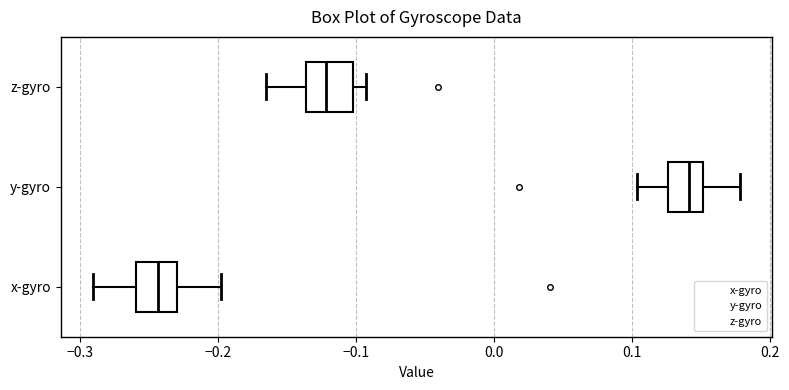

Reading bottom to top, read every box against the x-axis: the position of its median line, the range the box covers, and the ends of its whiskers. The values are not printed on the chart, so give them approximately, as read against the axis.

x-gyro: median -0.24, box -0.26 to -0.23, whiskers -0.29 to -0.20
y-gyro: median 0.14, box 0.13 to 0.15, whiskers 0.10 to 0.18
z-gyro: median -0.12, box -0.14 to -0.10, whiskers -0.17 to -0.09